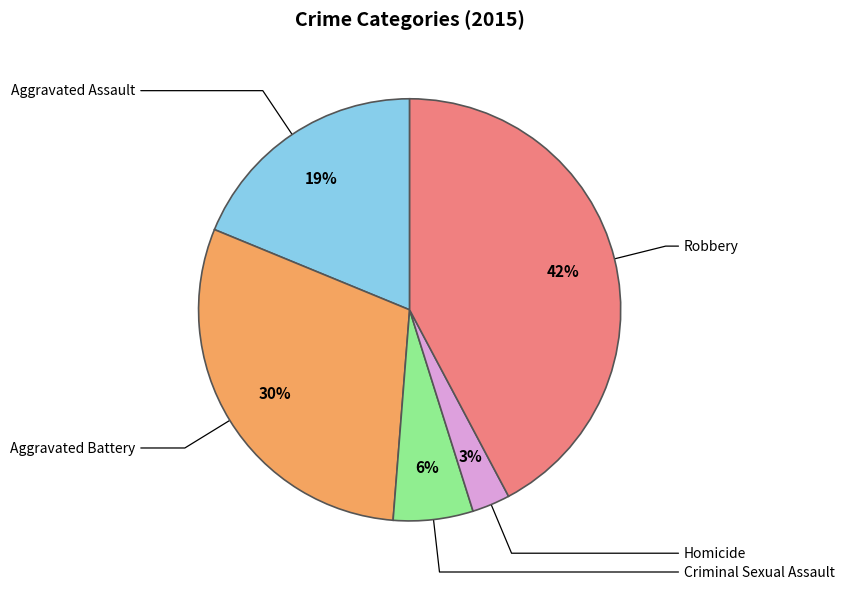

To the nearest percent, what portion does Criminal Sexual Assault represent?

6%